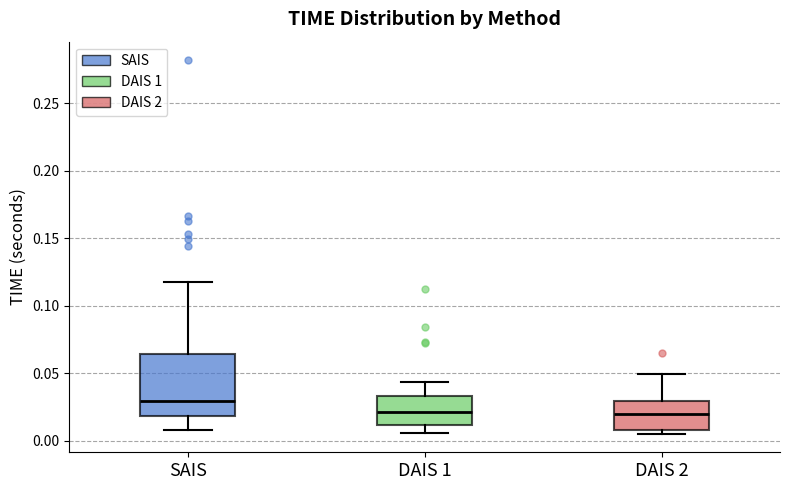

Where does the median line of the box for DAIS 2 sit on the y-axis? The values are not printed on the chart, so give them approximately, as read against the axis.

0.020